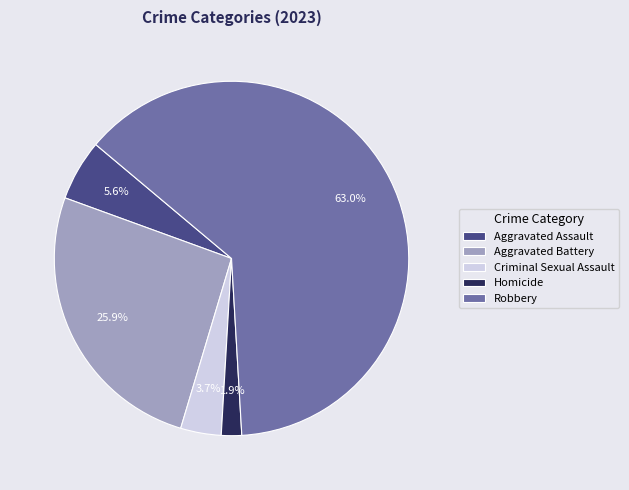

To the nearest percent, what percentage of the pie is Criminal Sexual Assault?

4%